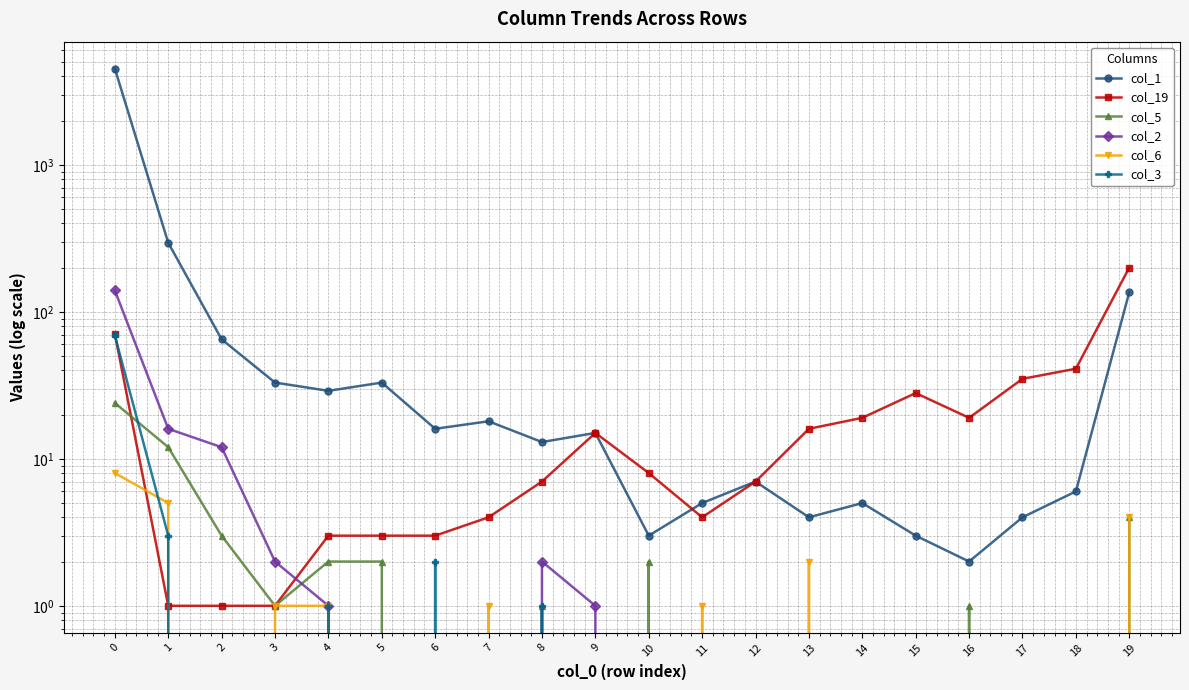

Reading left to right, list all the values displayed in this chart.

col_1: 0=4517	1=295	2=65	3=33	4=29	5=33	6=16	7=18	8=13	9=15	10=3	11=5	12=7	13=4	14=5	15=3	16=2	17=4	18=6	19=136
col_19: 0=71	1=1	2=1	3=1	4=3	5=3	6=3	7=4	8=7	9=15	10=8	11=4	12=7	13=16	14=19	15=28	16=19	17=35	18=41	19=200
col_5: 0=24	1=12	2=3	3=1	4=2	5=2	6=0	7=0	8=1	9=0	10=2	11=0	12=0	13=0	14=0	15=0	16=1	17=0	18=0	19=4
col_2: 0=140	1=16	2=12	3=2	4=1	5=0	6=0	7=0	8=2	9=1	10=0	11=0	12=0	13=0	14=0	15=0	16=0	17=0	18=0	19=0
col_6: 0=8	1=5	2=0	3=1	4=1	5=0	6=0	7=1	8=0	9=0	10=0	11=1	12=0	13=2	14=0	15=0	16=0	17=0	18=0	19=4
col_3: 0=69	1=3	2=0	3=0	4=1	5=0	6=2	7=0	8=1	9=0	10=0	11=0	12=0	13=0	14=0	15=0	16=0	17=0	18=0	19=0